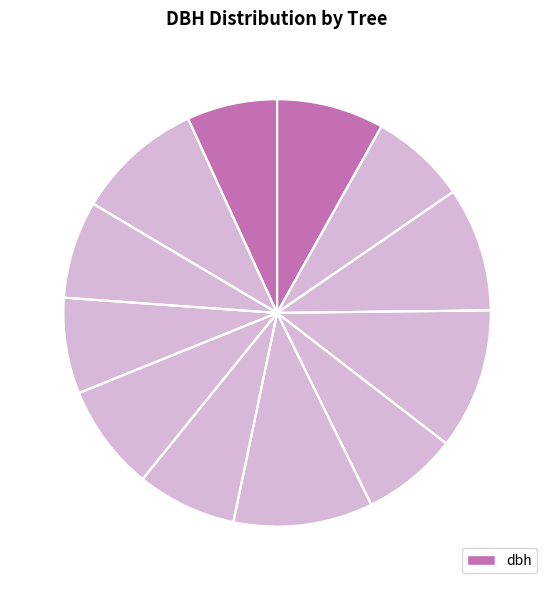

To the nearest percent, what is the average slice percentage?

8%